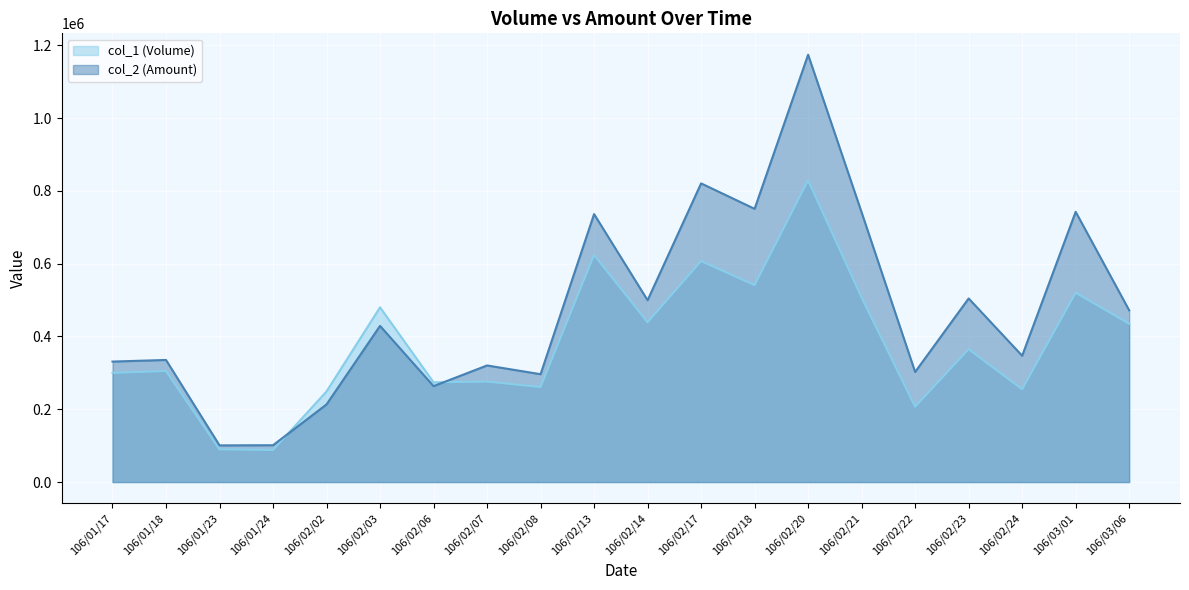

True or false: col_1 (Volume) has more than 1 points higher than both neighbors.

True